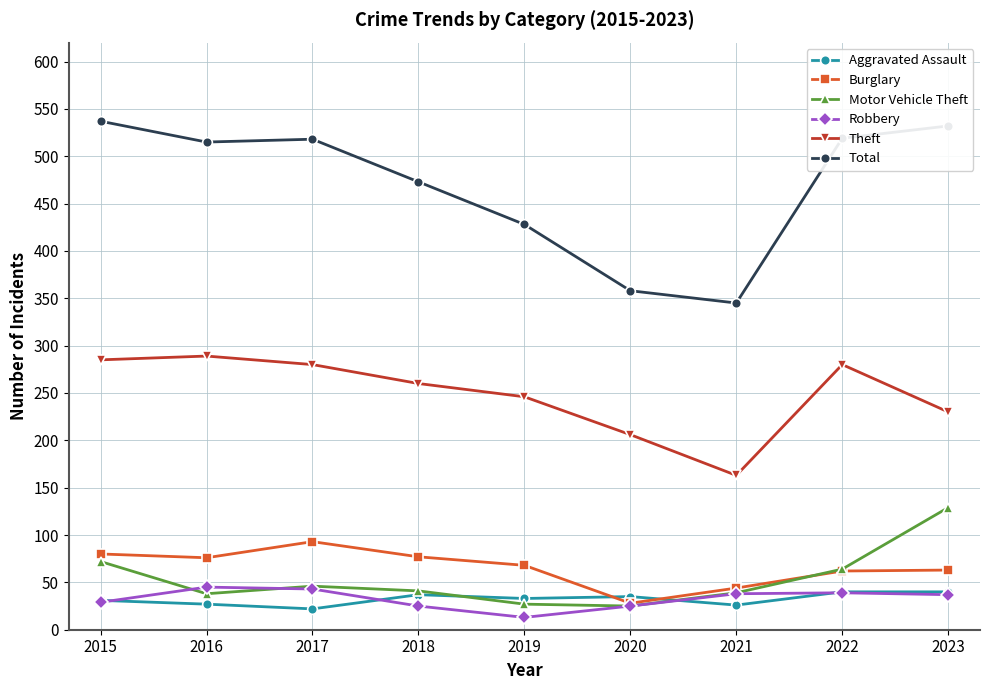

Does the chart have visible grid lines?

Yes